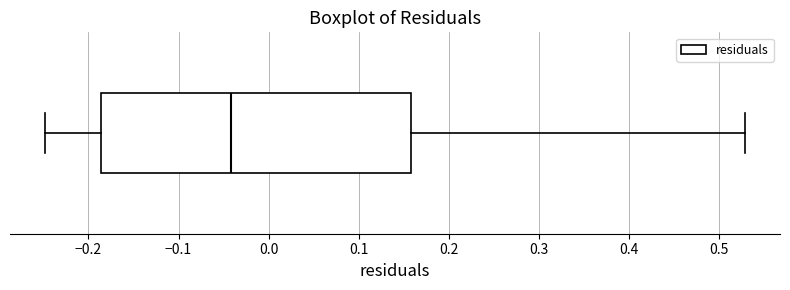

Read this box plot against the x-axis: the position of the median line, the range covered by the box, and the ends of both whiskers. The values are not printed on the chart, so give them approximately, as read against the axis.

median -0.04, box -0.19 to 0.16, whiskers -0.25 to 0.53